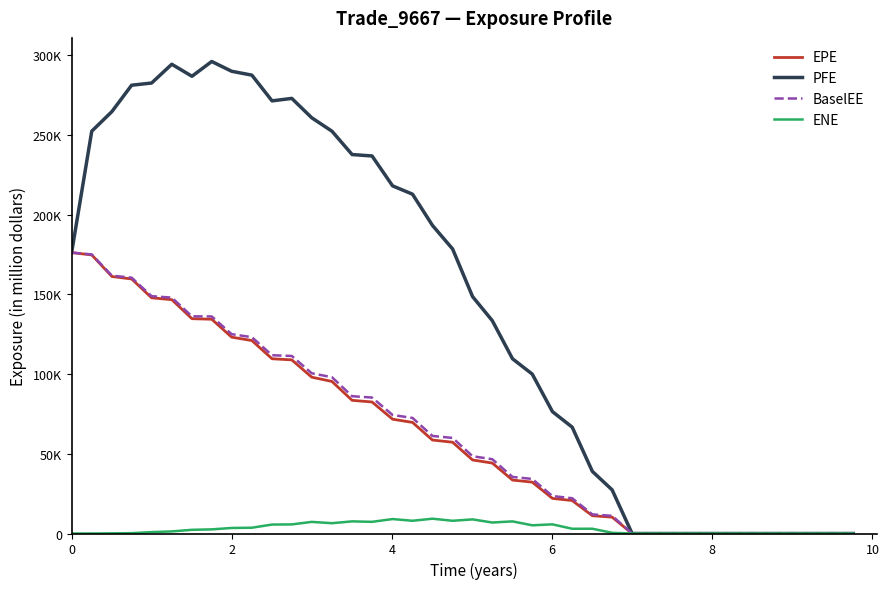

Does the chart have visible grid lines?

No